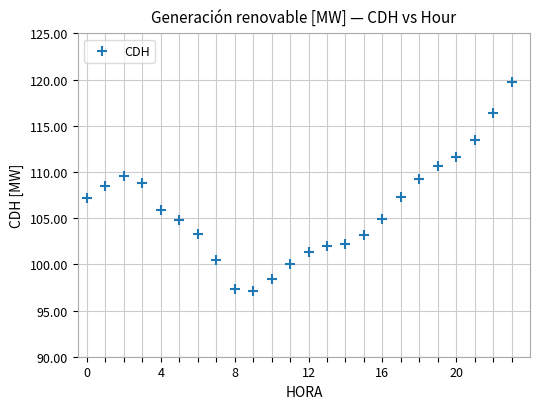

What is the range of Y values (max minus min)?

22.7